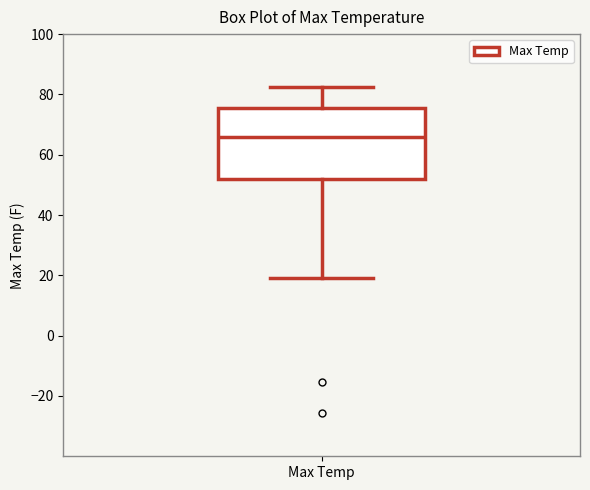

Where does the lower whisker of the box for Max Temp end on the y-axis? The values are not printed on the chart, so give them approximately, as read against the axis.

20